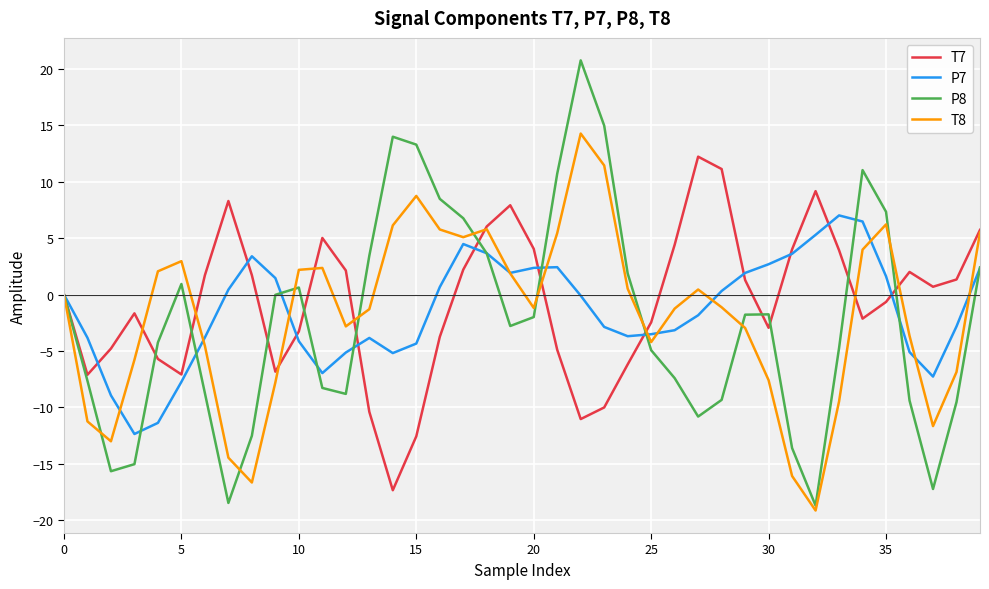

What is the highest value of the T8 series?

14.3